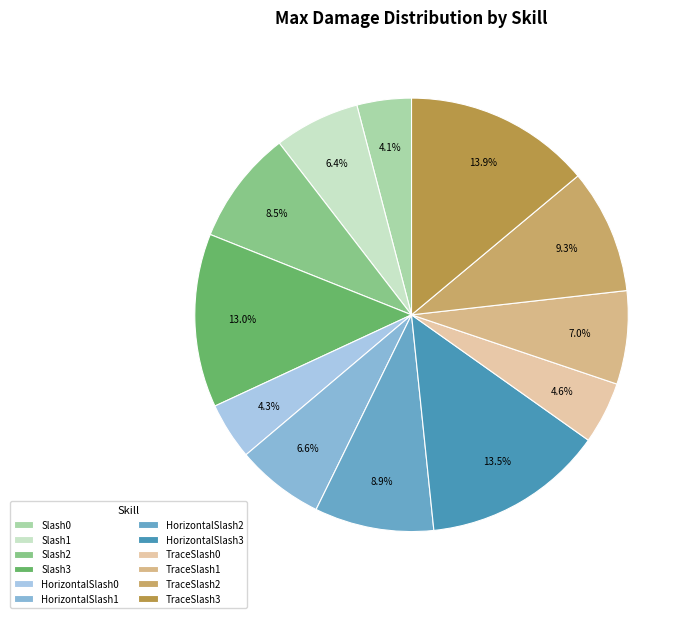

True or false: TraceSlash0 accounts for 5% of the total.

True